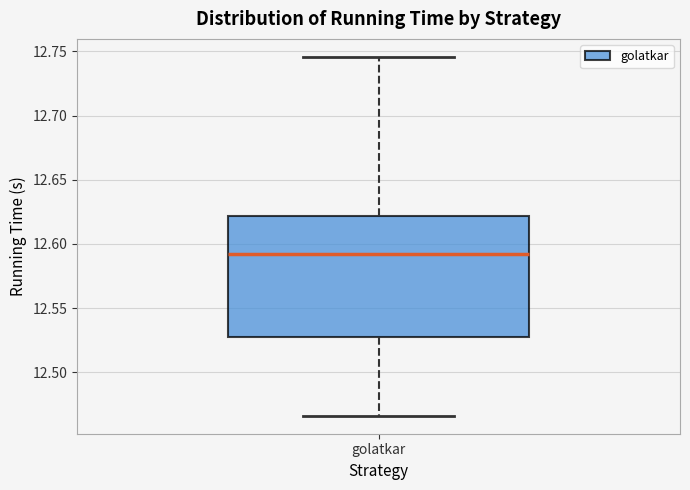

Where does the median line of the box for golatkar sit on the y-axis? The values are not printed on the chart, so give them approximately, as read against the axis.

12.590